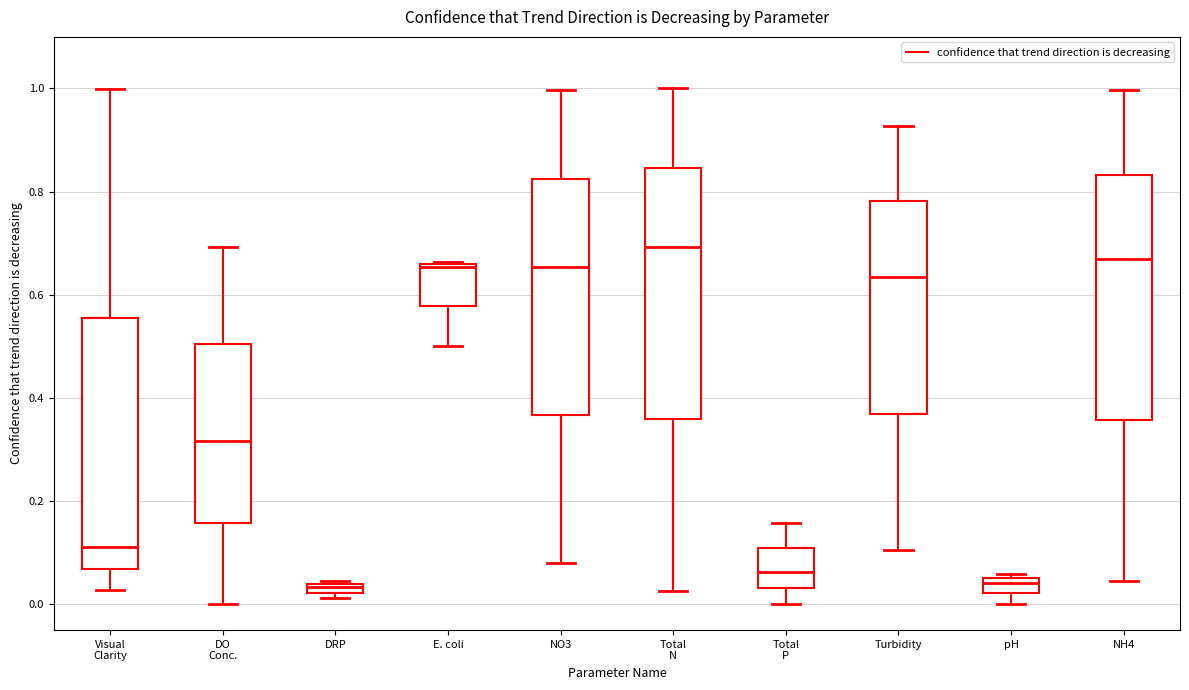

Which box has the highest median line?

Total N